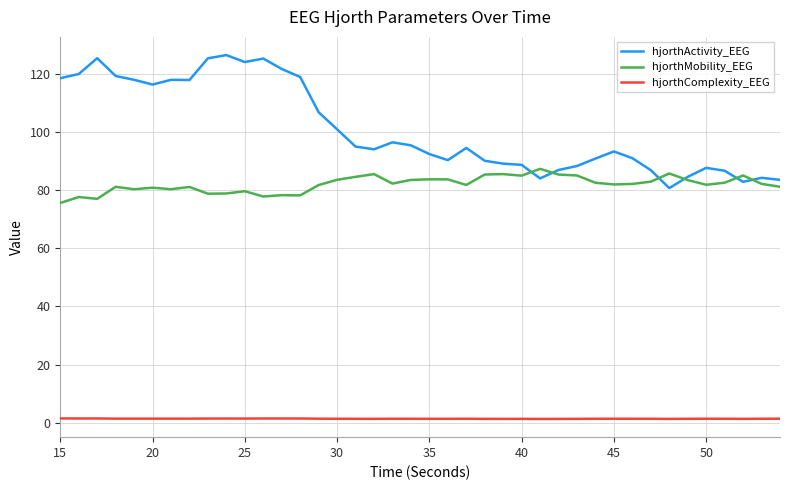

Rank the series by their average value, from highest to lowest.

hjorthActivity_EEG, hjorthMobility_EEG, hjorthComplexity_EEG